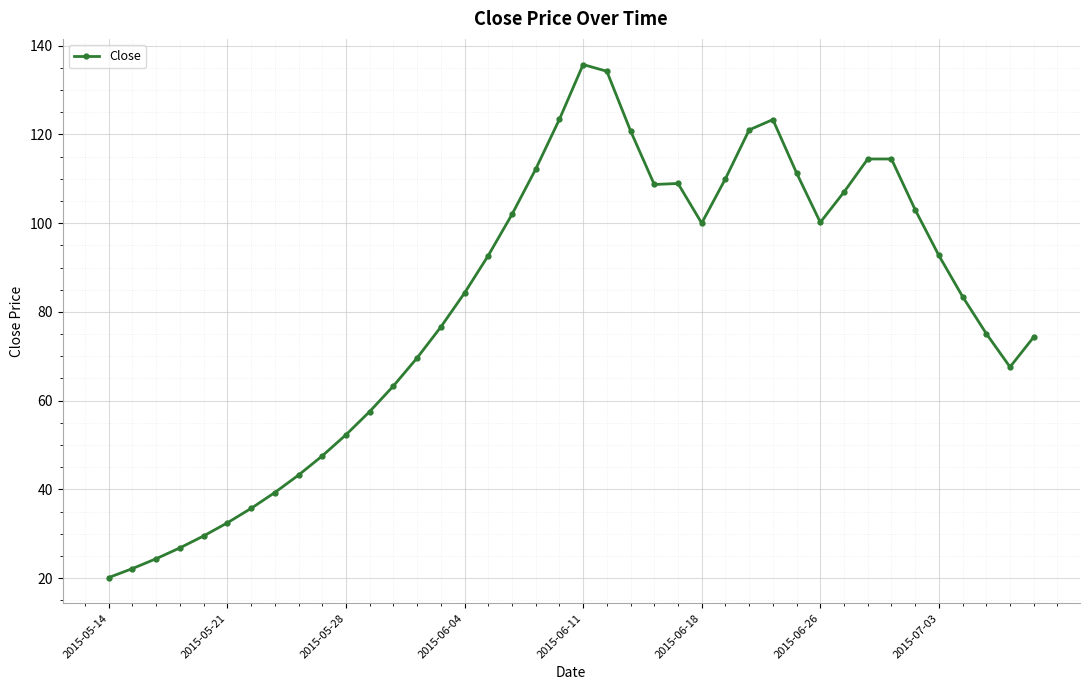

What is the minimum value shown in the chart?

20.2